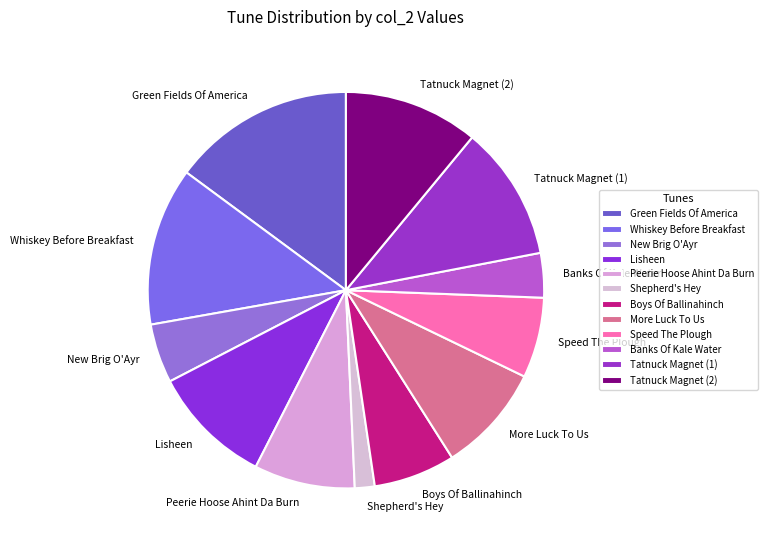

Does Green Fields Of America account for over 50% of the chart?

No